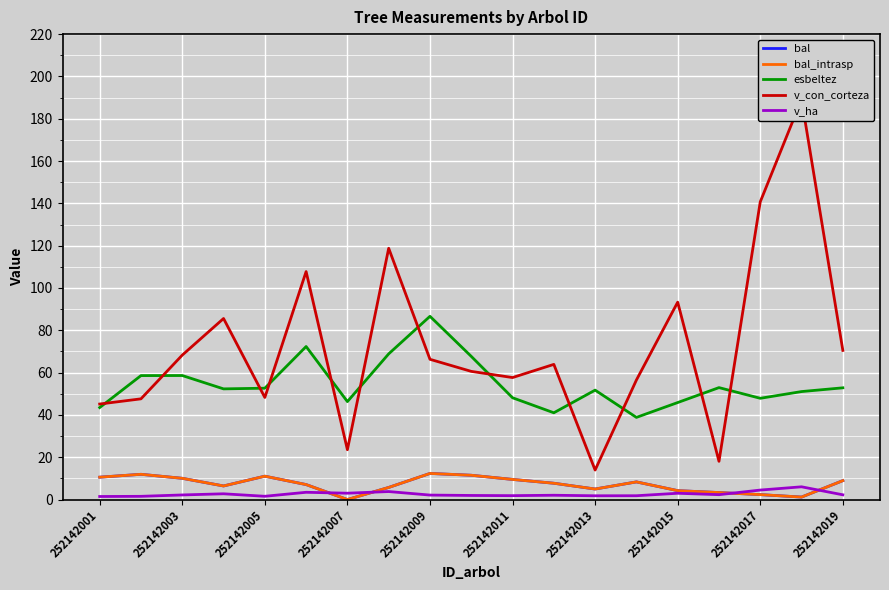

True or false: bal has a value of 2.3 at 252142017.

True